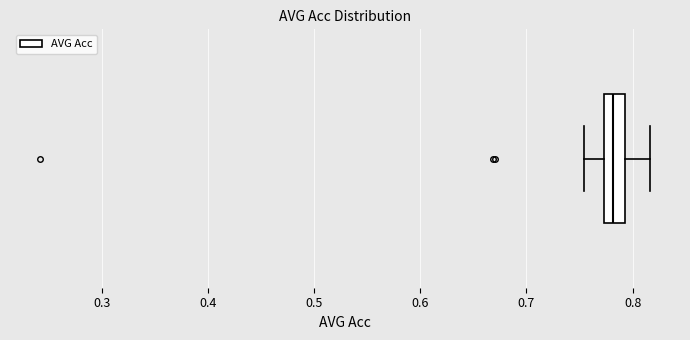

Transcribe this box plot: give where the median line is, the range the box spans, and where the two whiskers end, as read against the x-axis. The values are not printed on the chart, so give them approximately, as read against the axis.

median 0.78, box 0.77 to 0.79, whiskers 0.75 to 0.82